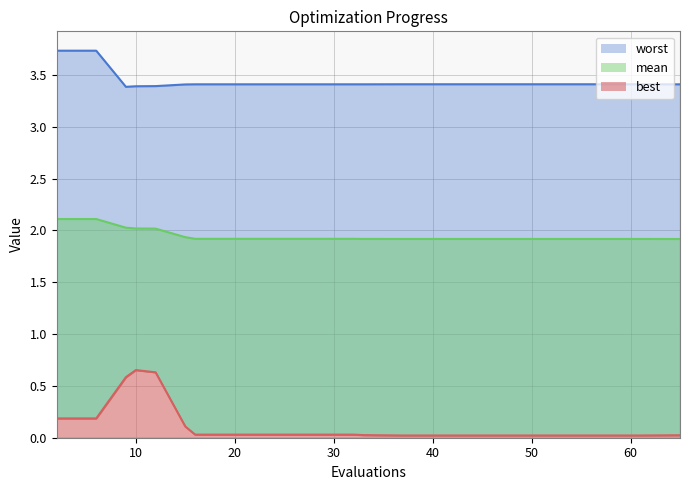

How many lines are shown in the chart?

3